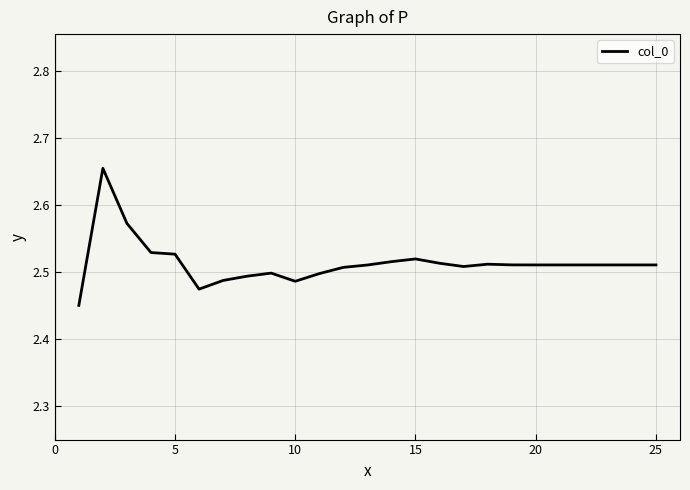

Count the number of categories in the chart.

25